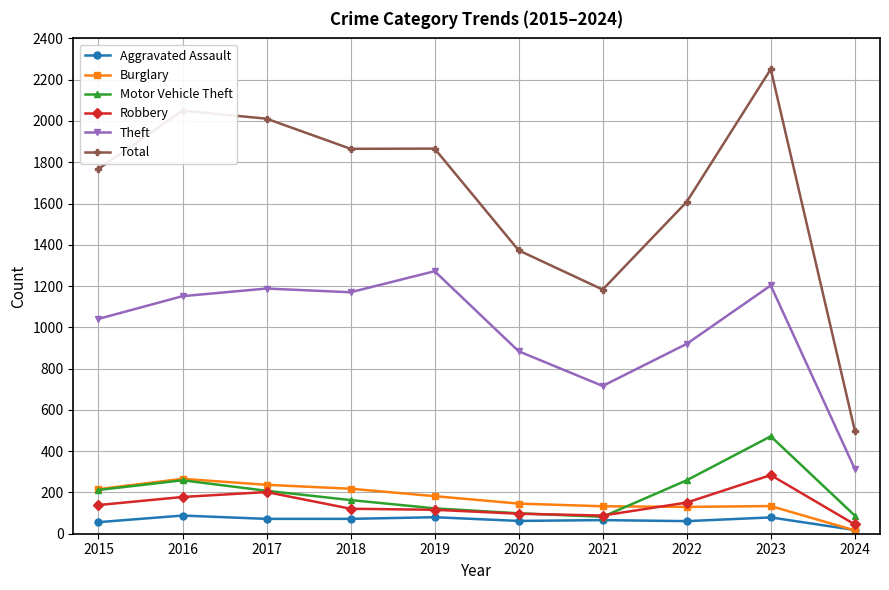

At which category is the sum across all series the highest?

2023